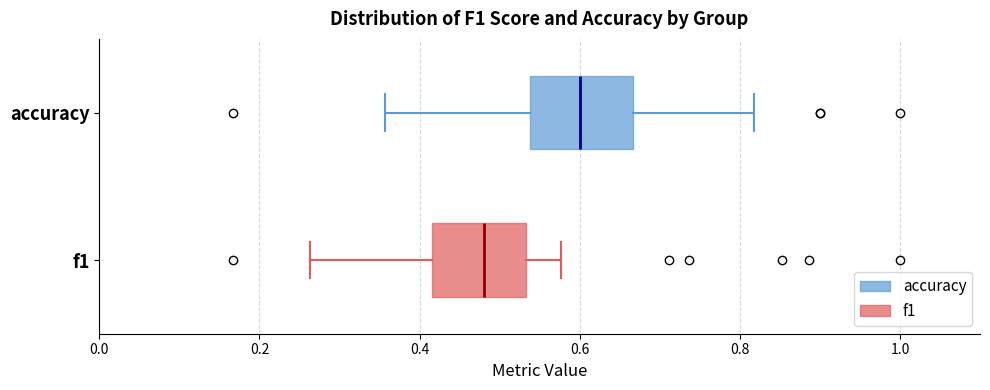

Reading bottom to top, transcribe this box plot: for each box, give where its median line is, the range the box spans, and where its two whiskers end, as read against the x-axis. The values are not printed on the chart, so give them approximately, as read against the axis.

f1: median 0.48, box 0.42 to 0.54, whiskers 0.26 to 0.58
accuracy: median 0.60, box 0.54 to 0.66, whiskers 0.36 to 0.82